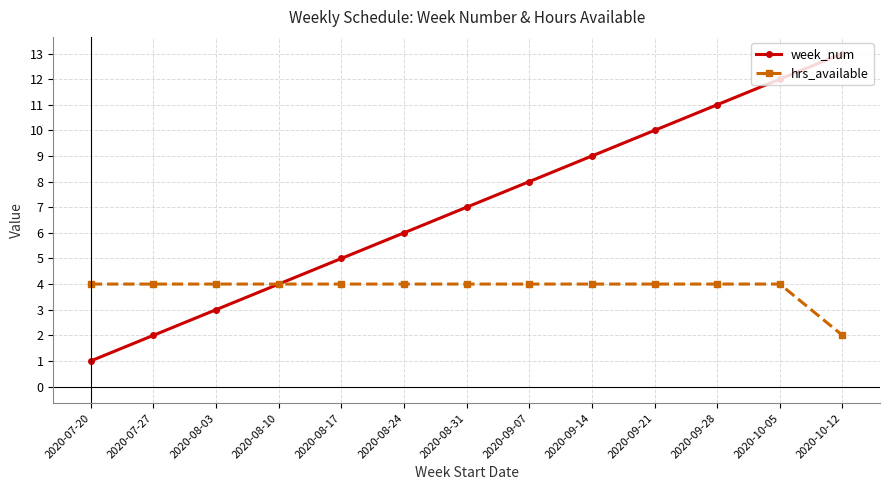

At which category is the sum across all series the highest?

2020-10-05